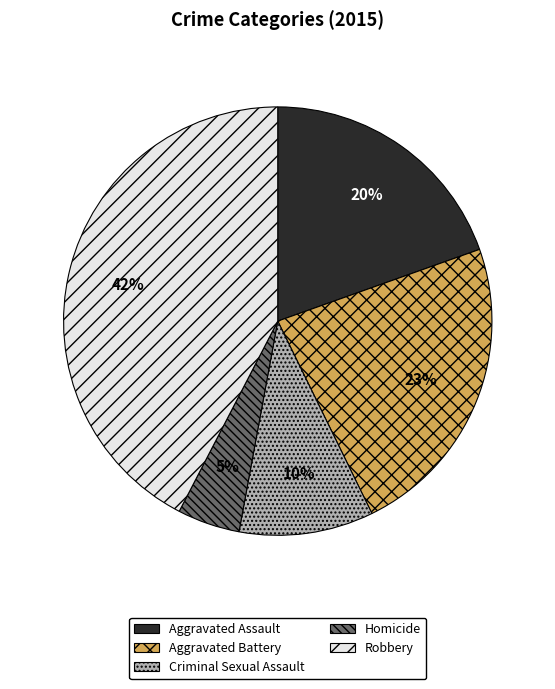

Is there a majority slice in this chart?

No